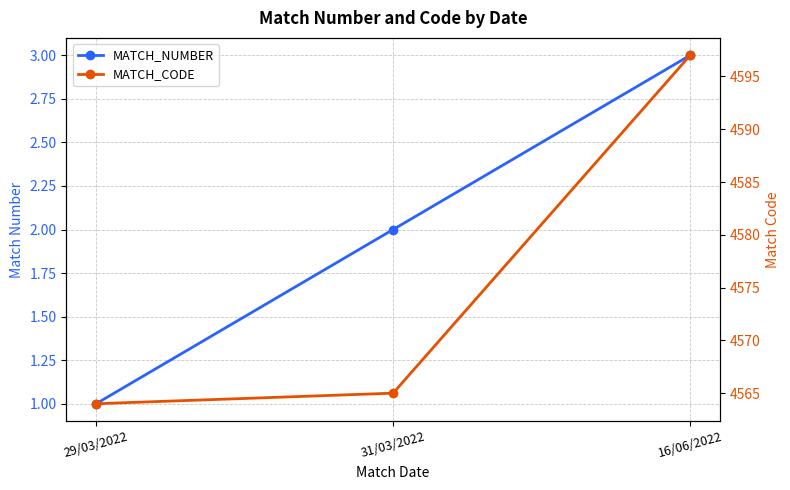

The MATCH_CODE series shows 4597 at 16/06/2022. True or false?

True